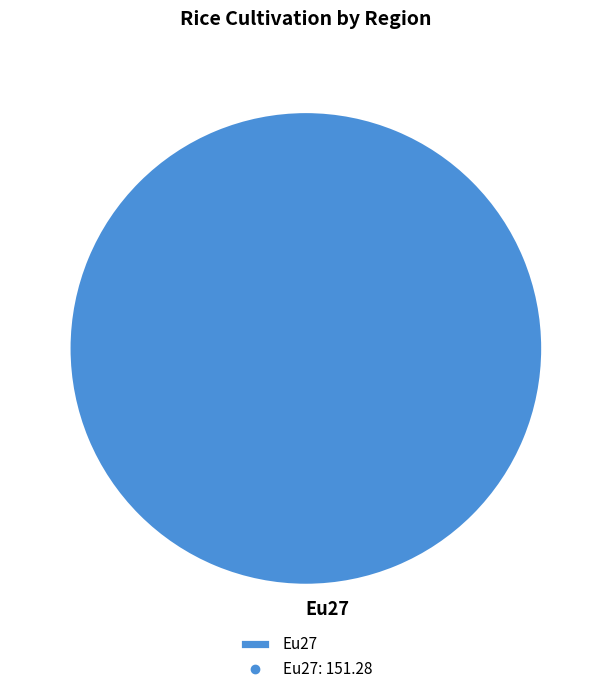

Count the number of slices in the pie.

1